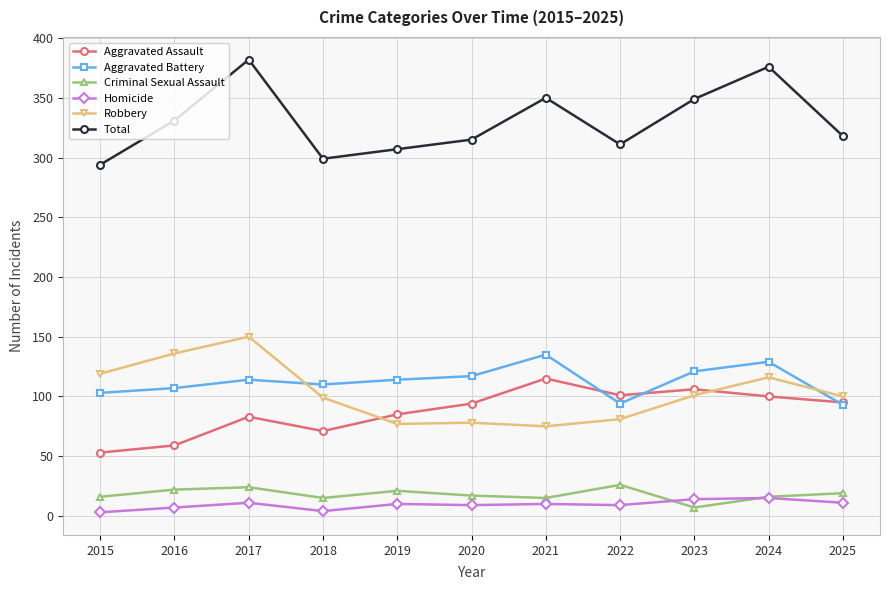

What is the total value across all series at 2024?

752